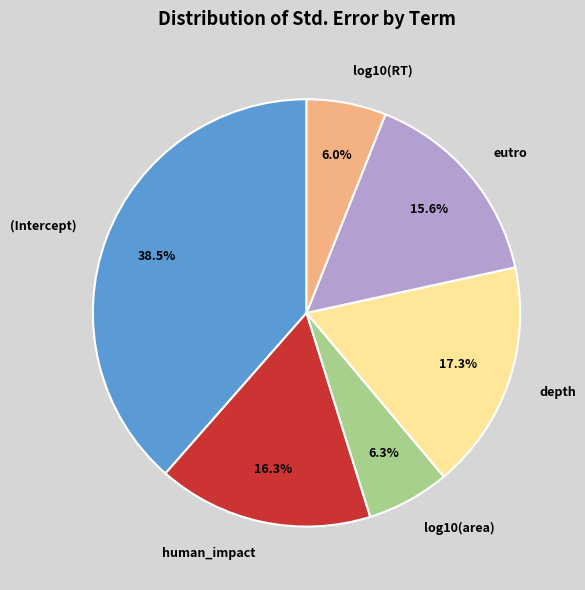

To the nearest percent, what portion does log10(RT) represent?

6%